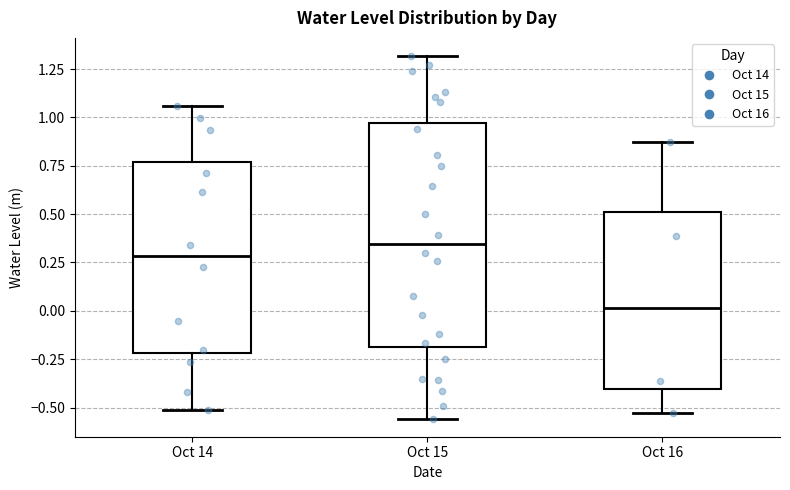

Reading left to right, transcribe this box plot: for each box, give where its median line is, the range the box spans, and where its two whiskers end, as read against the y-axis. The values are not printed on the chart, so give them approximately, as read against the axis.

Oct 14: median 0.30, box -0.20 to 0.75, whiskers -0.50 to 1.05
Oct 15: median 0.35, box -0.20 to 0.95, whiskers -0.55 to 1.30
Oct 16: median 0.00, box -0.40 to 0.50, whiskers -0.55 to 0.85